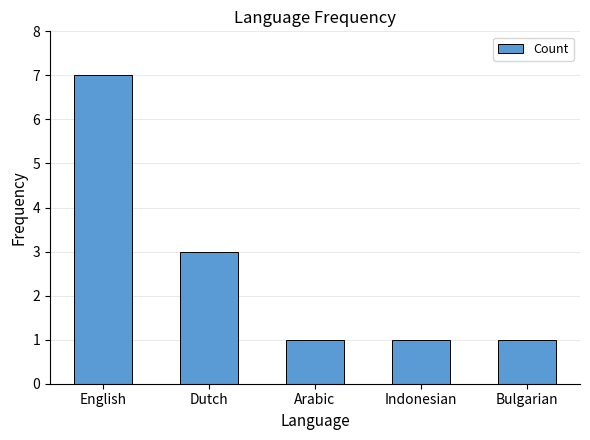

How many data points does each series have?

5